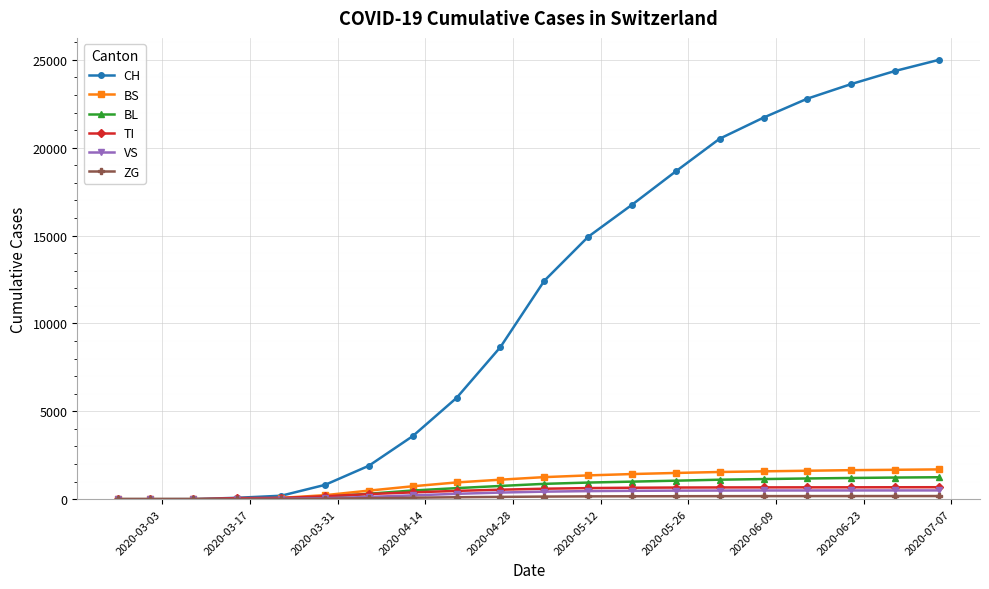

Which series has the widest spread of values?

CH